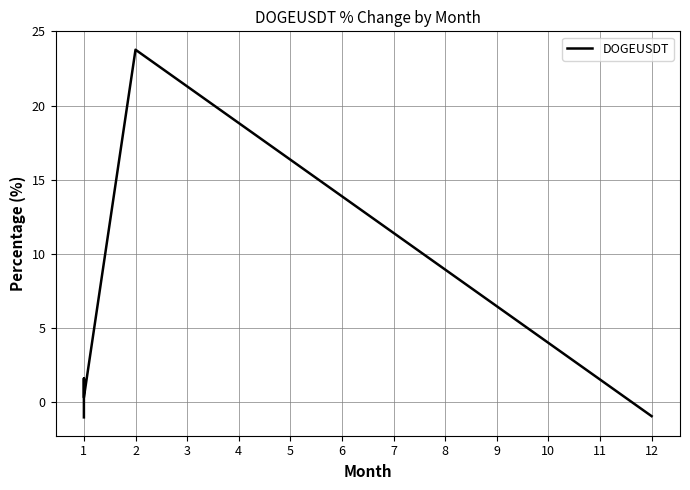

How many values exceed 0?

3